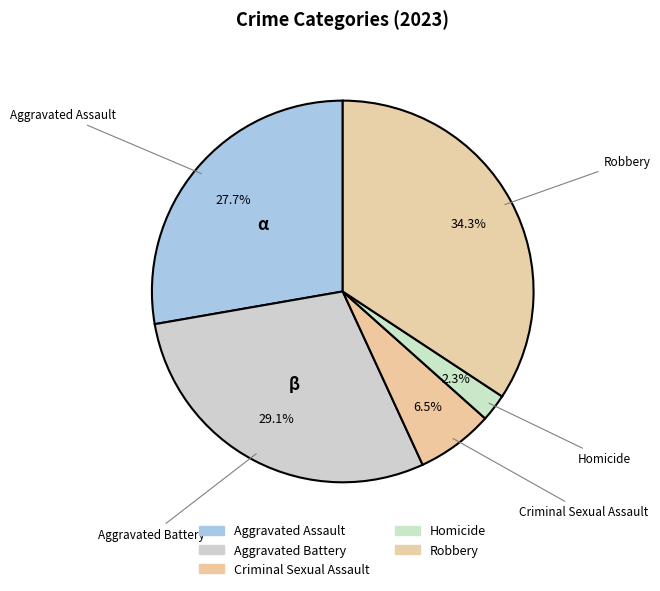

Which slice is the smallest?

Homicide